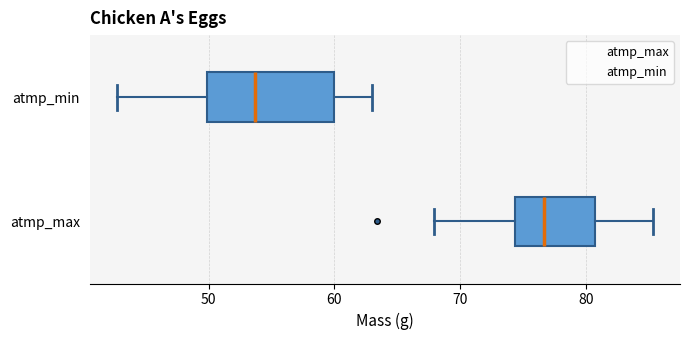

Comparing the boxes themselves (not the whiskers), which one is the widest?

atmp_min